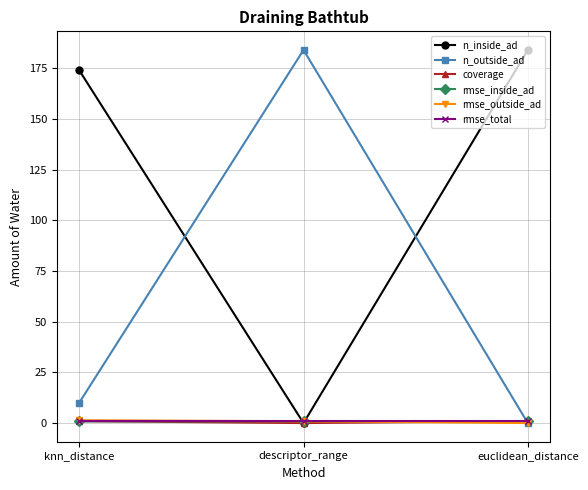

List the labels in order of n_outside_ad value, smallest first.

euclidean_distance, knn_distance, descriptor_range